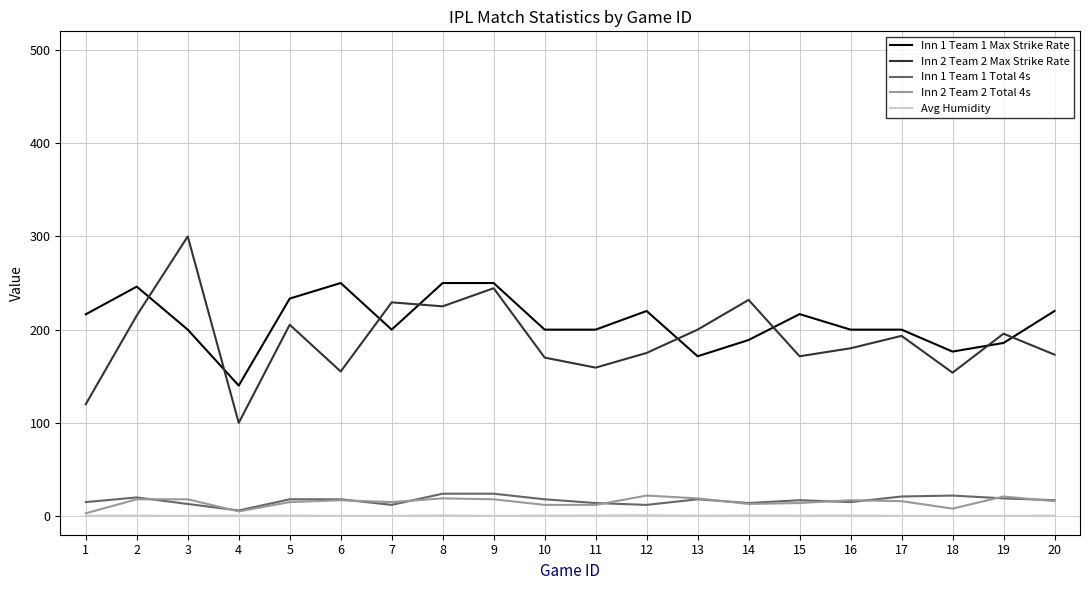

What is the minimum value shown in the chart?

0.2